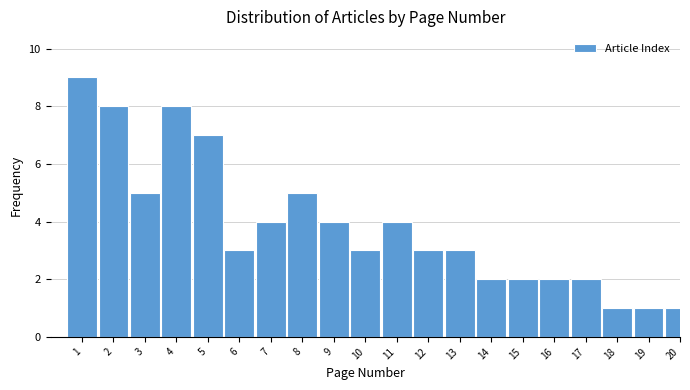

Reading left to right, extract all data points from this chart.

1=9	2=8	3=5	4=8	5=7	6=3	7=4	8=5	9=4	10=3	11=4	12=3	13=3	14=2	15=2	16=2	17=2	18=1	19=1	20=1